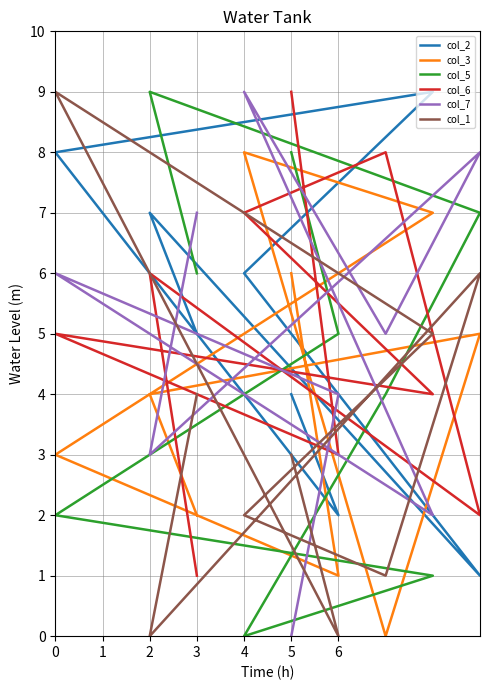

Is it true that col_6 equals 2 at 3?

False